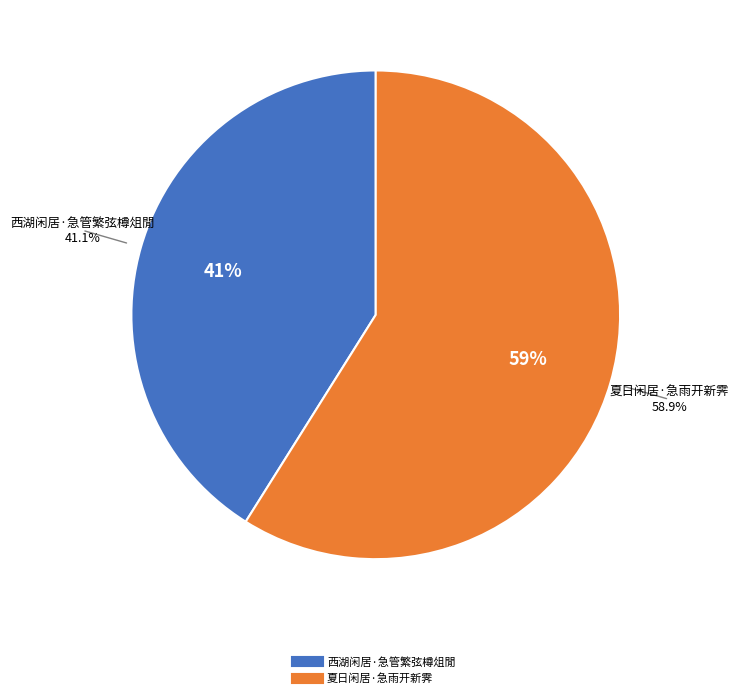

To the nearest percent, what portion does 夏日闲居·急雨开新霁 represent?

59%